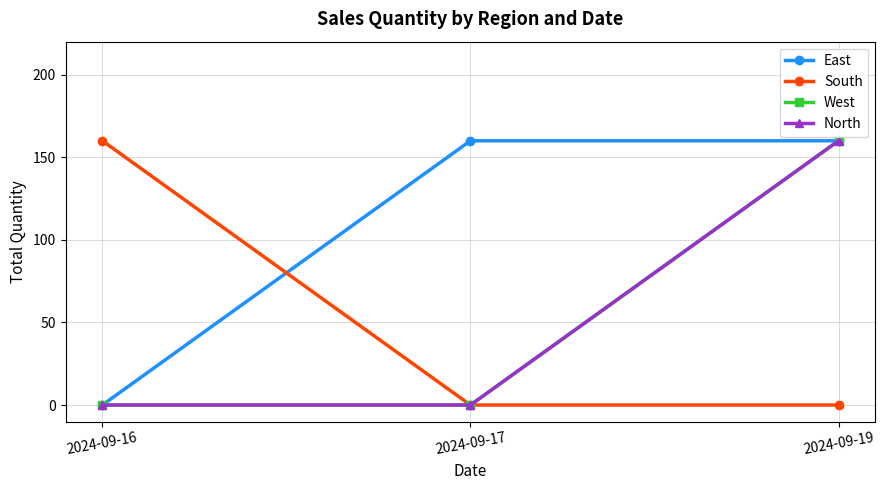

Which series changed the most between 2024-09-16 and 2024-09-19?

East